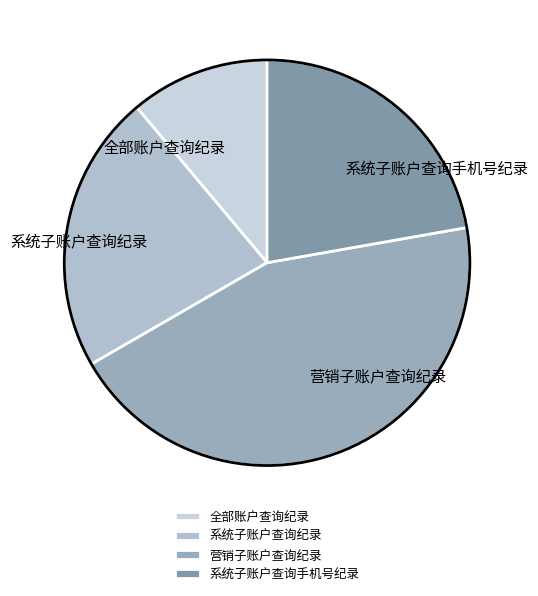

Is there any slice that represents more than half of the pie?

No